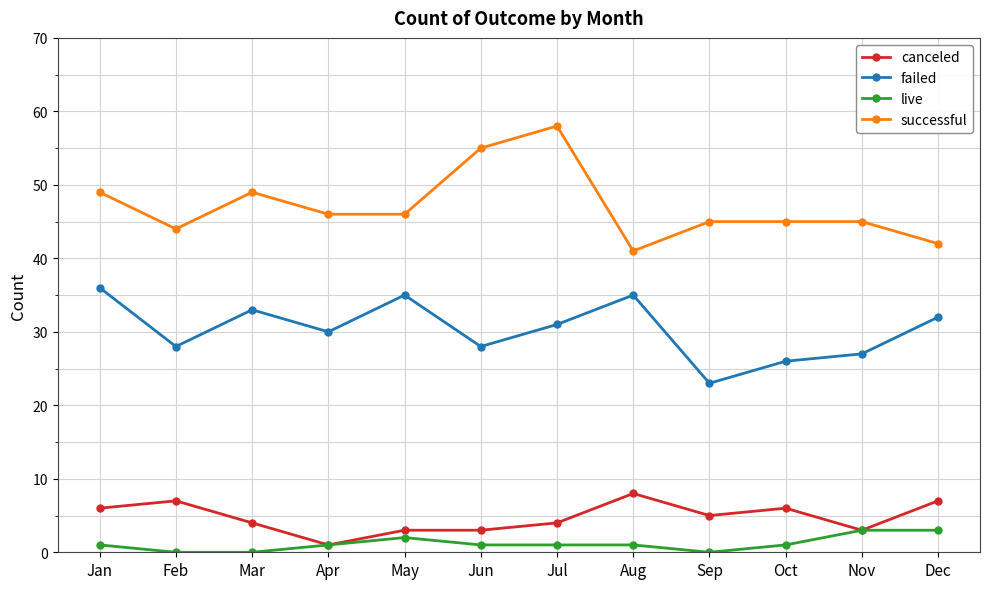

Reading left to right, what are all the values shown in this chart?

canceled: Jan=6	Feb=7	Mar=4	Apr=1	May=3	Jun=3	Jul=4	Aug=8	Sep=5	Oct=6	Nov=3	Dec=7
failed: Jan=36	Feb=28	Mar=33	Apr=30	May=35	Jun=28	Jul=31	Aug=35	Sep=23	Oct=26	Nov=27	Dec=32
live: Jan=1	Feb=0	Mar=0	Apr=1	May=2	Jun=1	Jul=1	Aug=1	Sep=0	Oct=1	Nov=3	Dec=3
successful: Jan=49	Feb=44	Mar=49	Apr=46	May=46	Jun=55	Jul=58	Aug=41	Sep=45	Oct=45	Nov=45	Dec=42